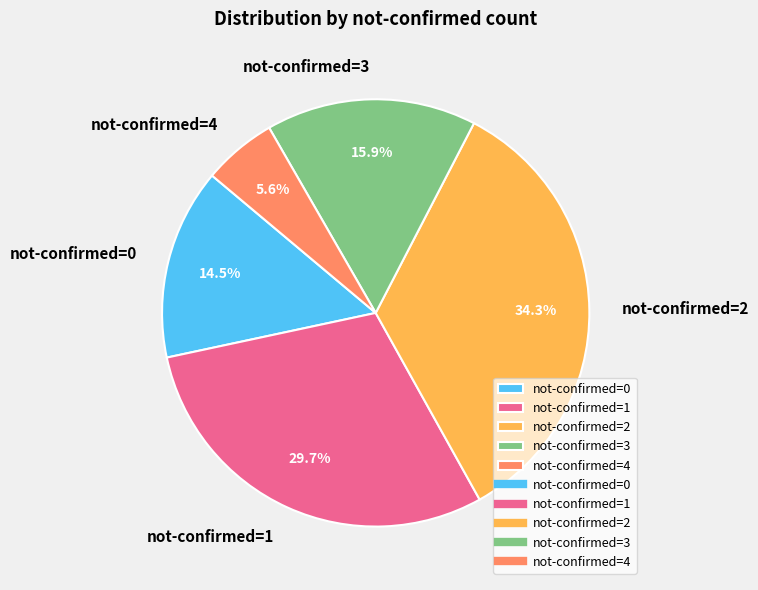

Does any single category account for the majority?

No